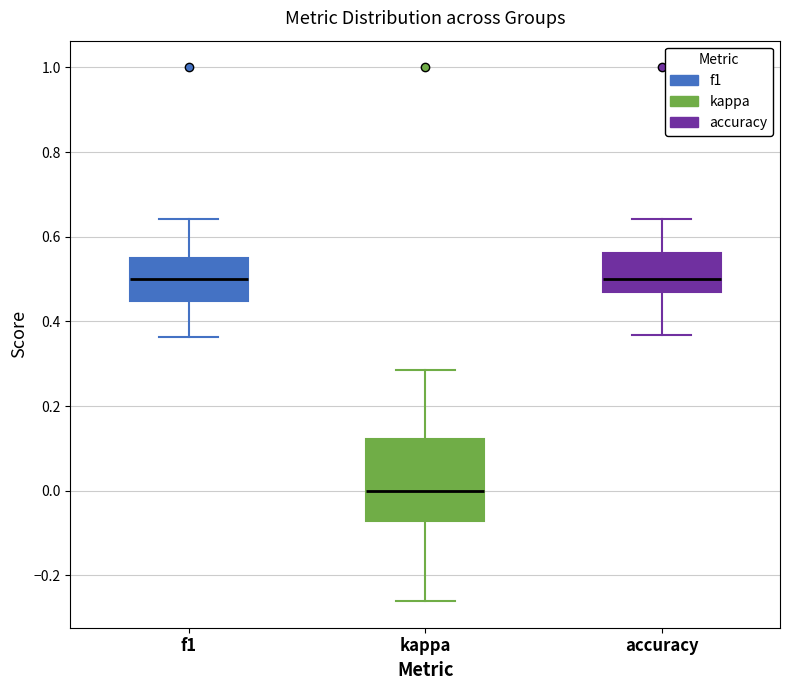

Reading left to right, read every box against the y-axis: the position of its median line, the range the box covers, and the ends of its whiskers. The values are not printed on the chart, so give them approximately, as read against the axis.

f1: median 0.50, box 0.44 to 0.54, whiskers 0.36 to 0.64
kappa: median 0.00, box -0.08 to 0.12, whiskers -0.26 to 0.28
accuracy: median 0.50, box 0.46 to 0.56, whiskers 0.36 to 0.64